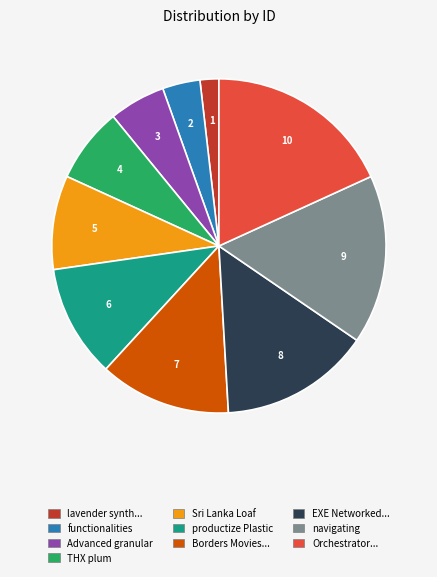

Does any single category account for the majority?

No